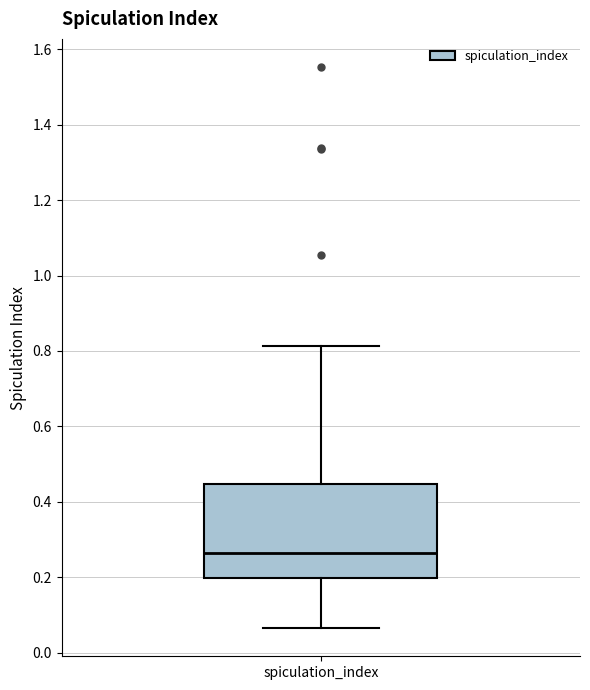

Where is the upper edge of the box for spiculation_index on the y-axis? The values are not printed on the chart, so give them approximately, as read against the axis.

0.44